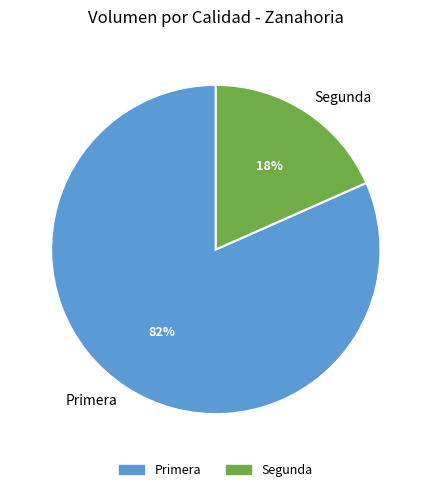

Rank the categories by value from lowest to highest.

Segunda, Primera